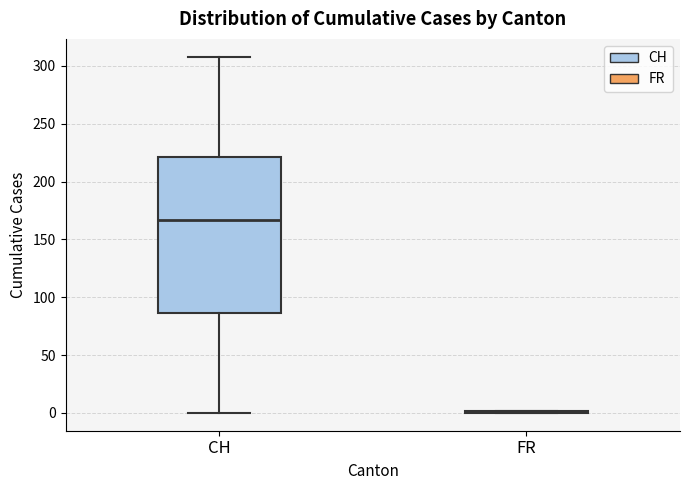

Reading left to right, read every box against the y-axis: the position of its median line, the range the box covers, and the ends of its whiskers. The values are not printed on the chart, so give them approximately, as read against the axis.

CH: median 165, box 85 to 220, whiskers 0 to 310
FR: box collapsed to a line at 0, whiskers 0 to 0